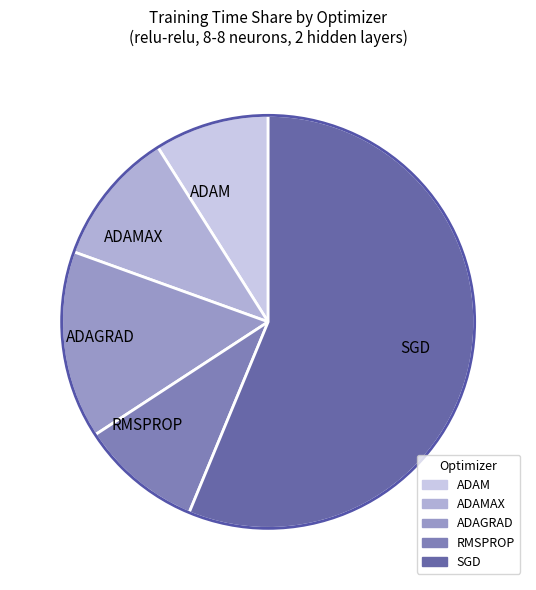

Which category has the smallest portion of the pie?

ADAM